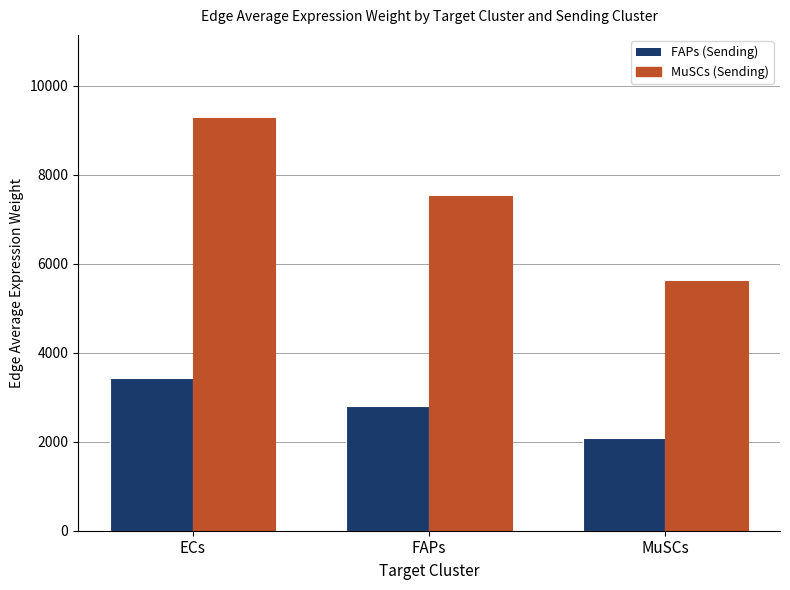

How many values in the FAPs (Sending) series are below 2792?

1